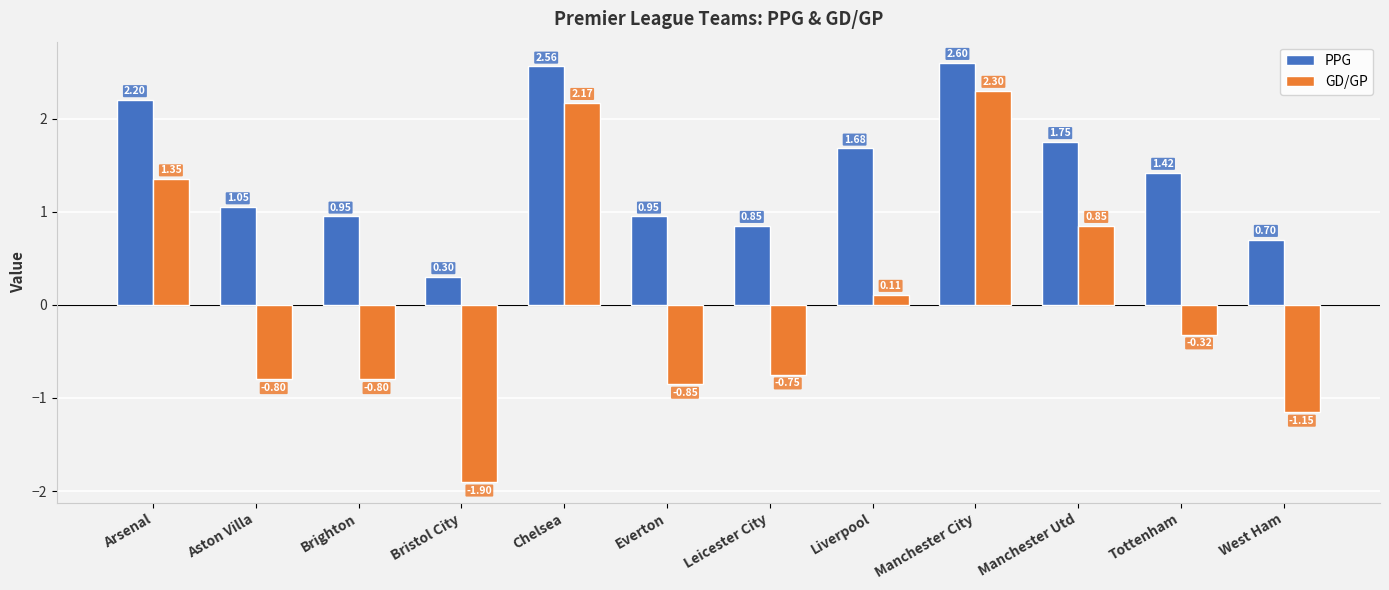

What is the highest value of the PPG series?

2.6